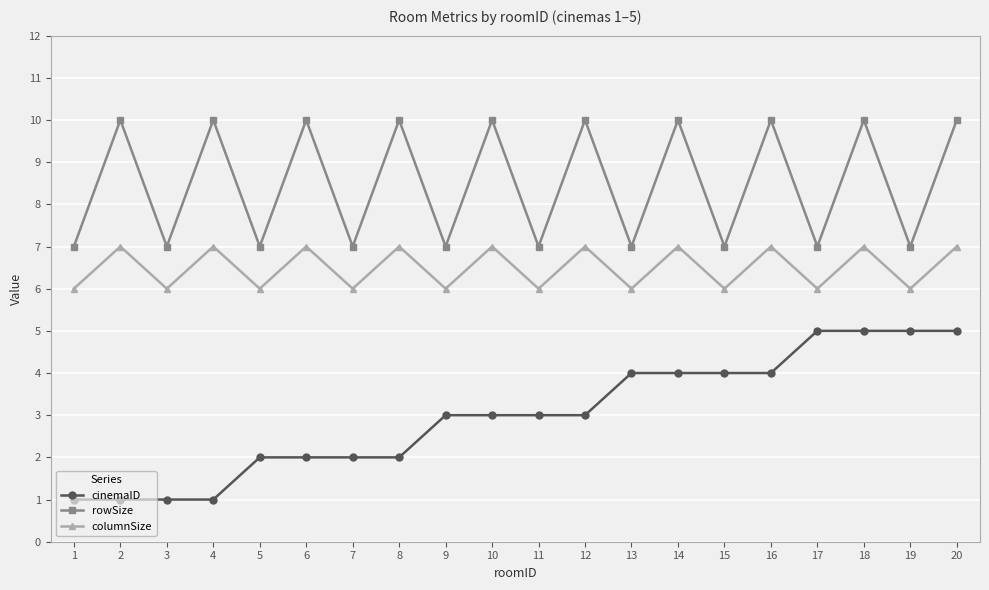

What is the approximate value of columnSize at 19?

6